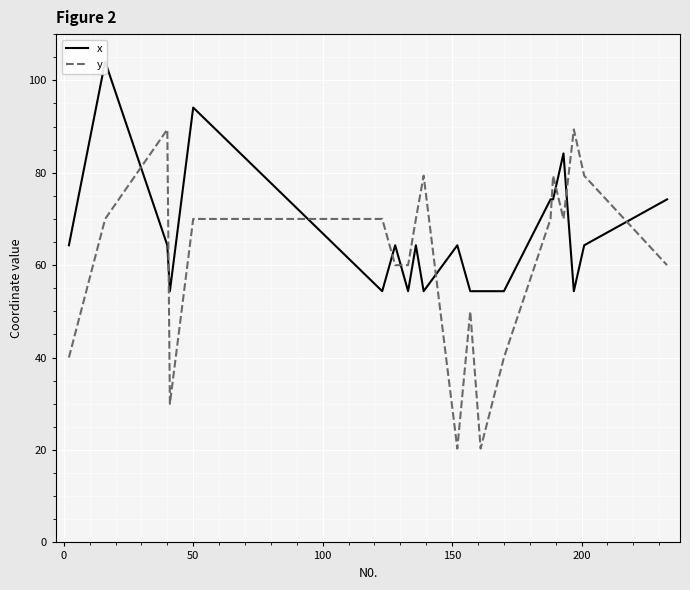

What is the value of the y point at the 11th from the left?

20.3